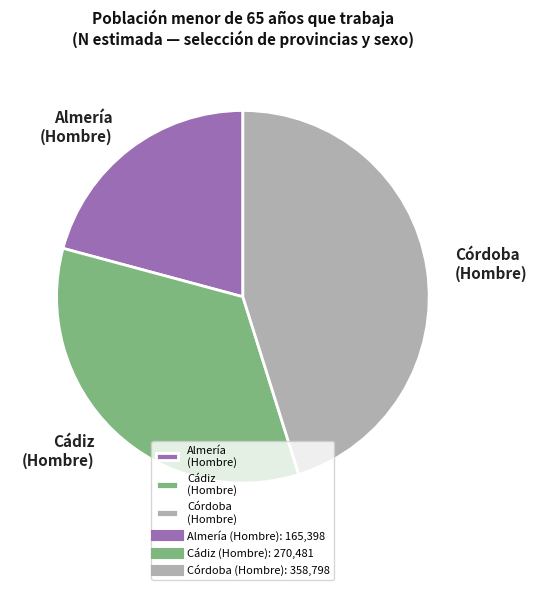

Which category has the smallest portion of the pie?

Almería (Hombre)